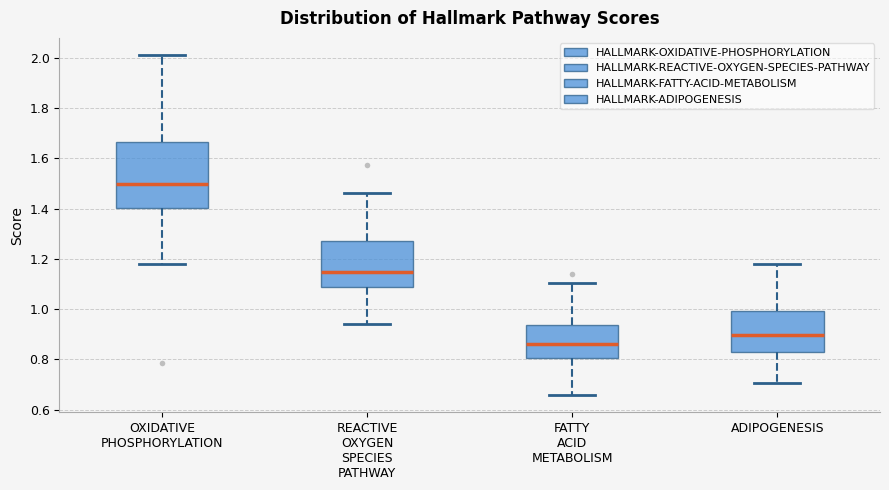

Reading left to right, read every box against the y-axis: the position of its median line, the range the box covers, and the ends of its whiskers. The values are not printed on the chart, so give them approximately, as read against the axis.

OXIDATIVE PHOSPHORYLATION: median 1.50, box 1.40 to 1.66, whiskers 1.18 to 2.02
REACTIVE OXYGEN SPECIES PATHWAY: median 1.14, box 1.08 to 1.28, whiskers 0.94 to 1.46
FATTY ACID METABOLISM: median 0.86, box 0.80 to 0.94, whiskers 0.66 to 1.10
ADIPOGENESIS: median 0.90, box 0.82 to 1.00, whiskers 0.70 to 1.18